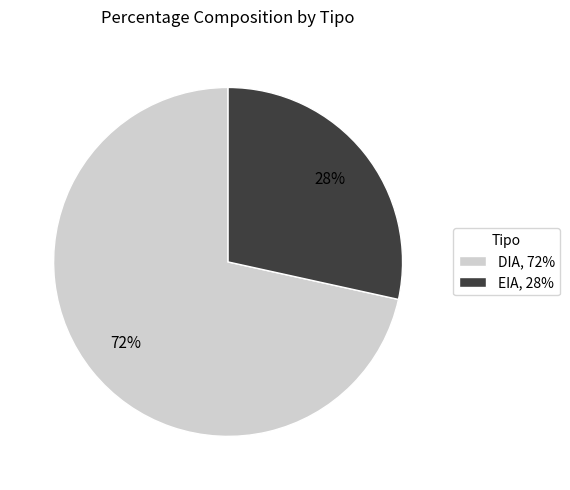

Is it true that EIA is 18% of the pie?

False